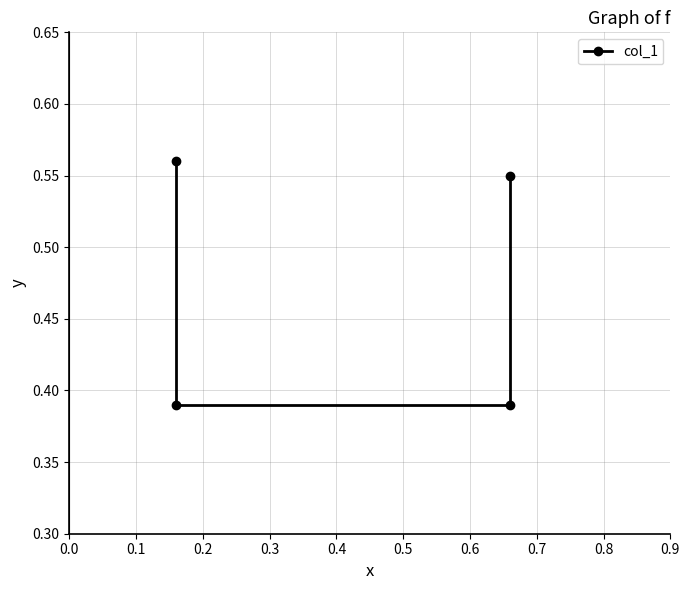

How many values are between 0 and 1?

4